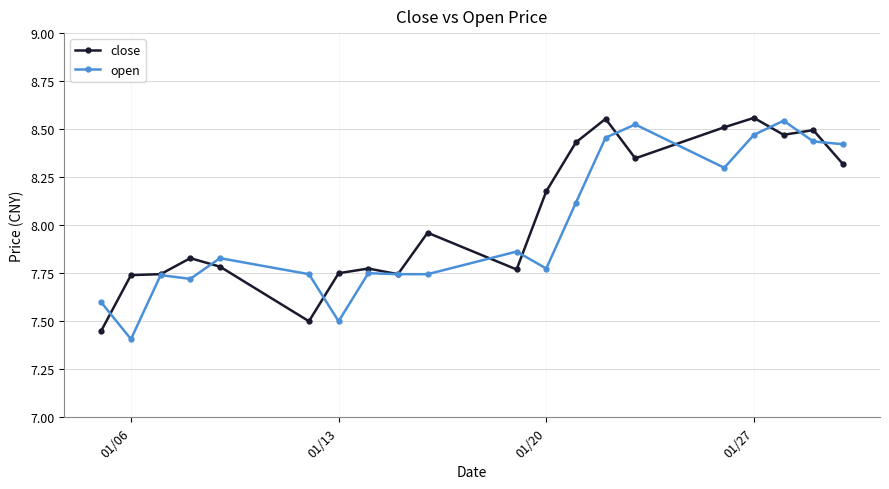

At how many categories does at least one series exceed 8?

9